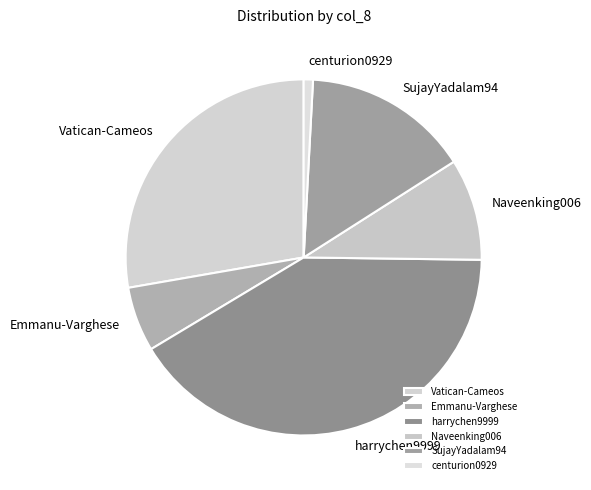

Approximately how many times larger is the value at Emmanu-Varghese compared to Naveenking006?

0.6